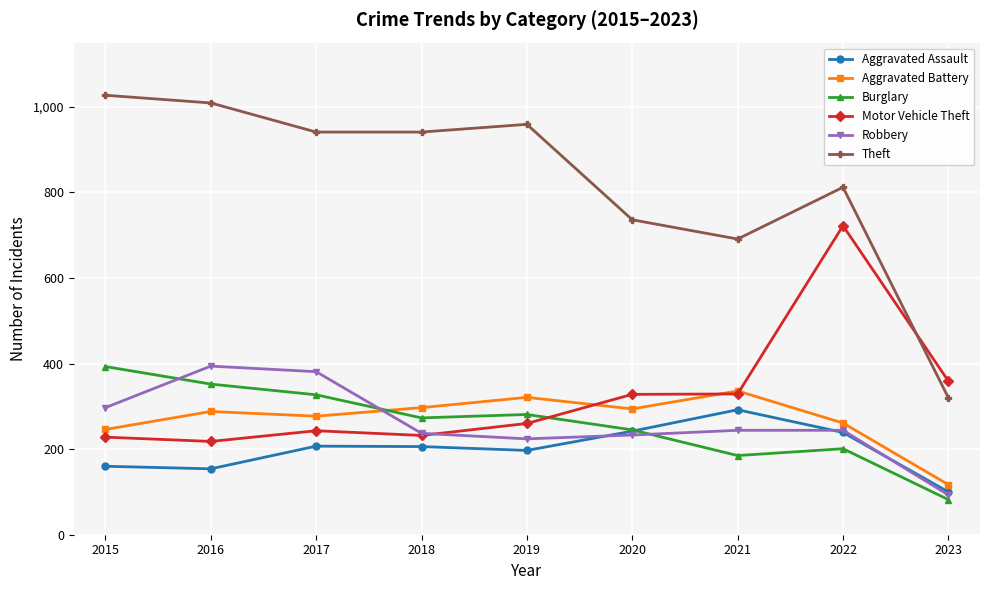

Which category has the highest value in the Burglary series?

2015